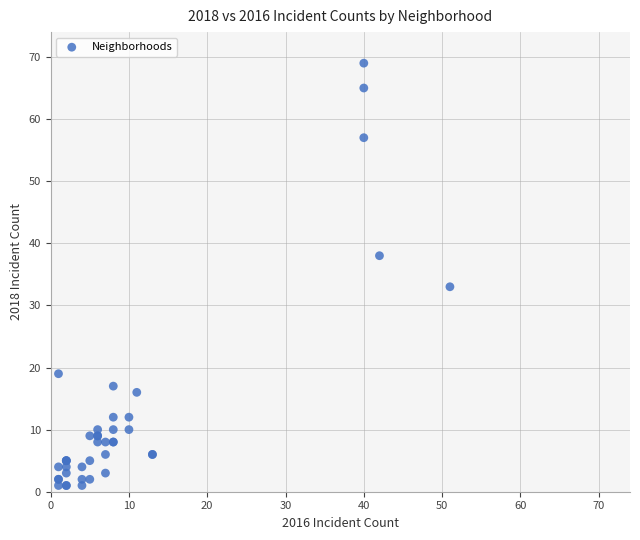

What Y value in the scatter plot is closest to 35?

33